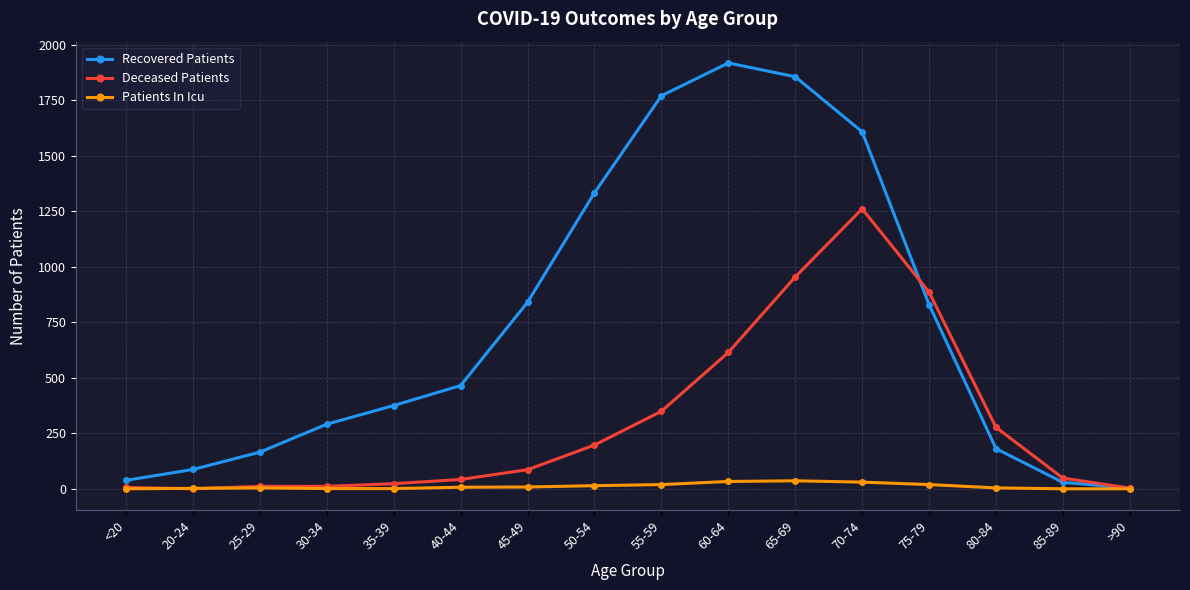

Rank the series by their average value, from highest to lowest.

Recovered Patients, Deceased Patients, Patients In Icu